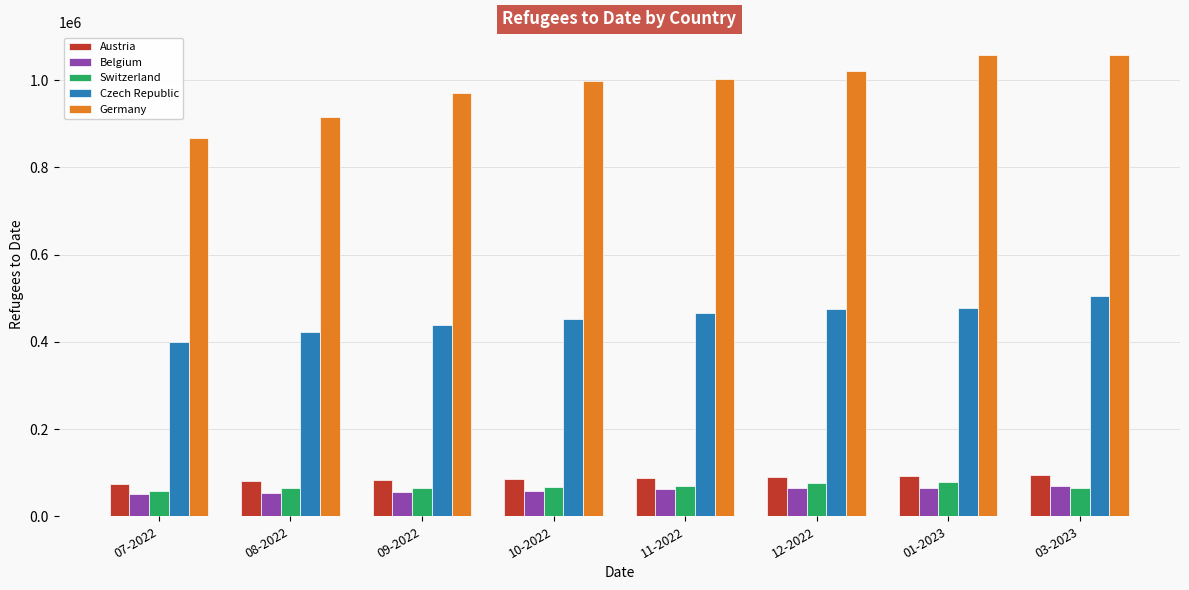

What is the label of the 6th bar from the left?

12-2022